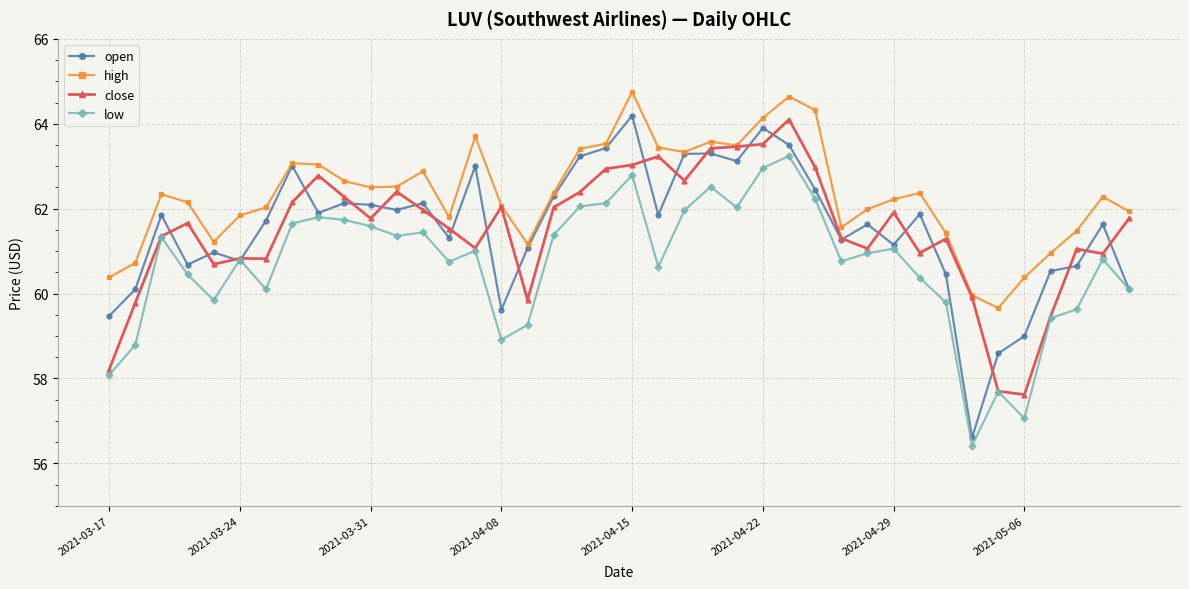

Which series has the largest total across all categories?

high